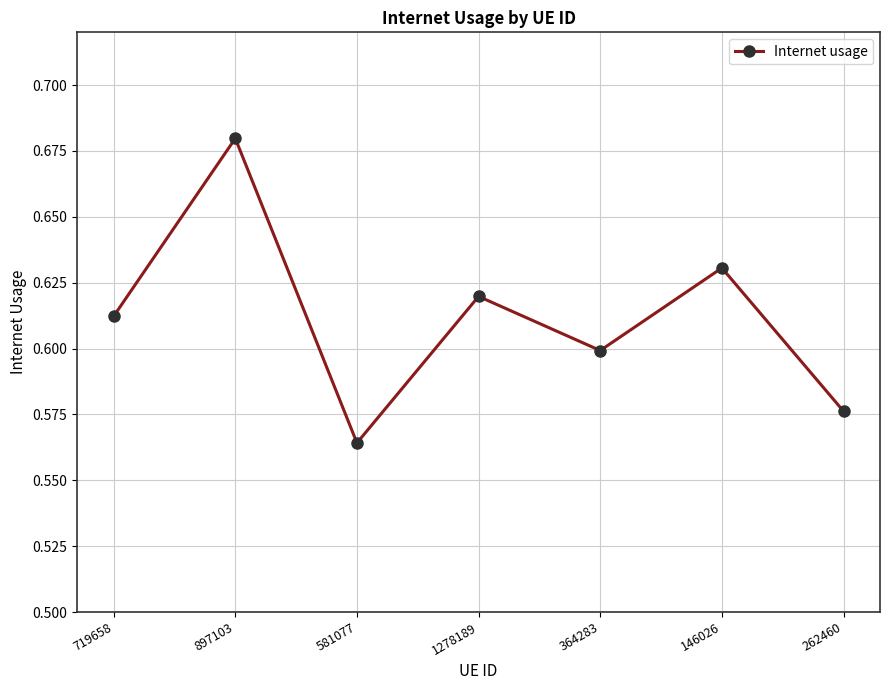

What position from the left is 146026?

6